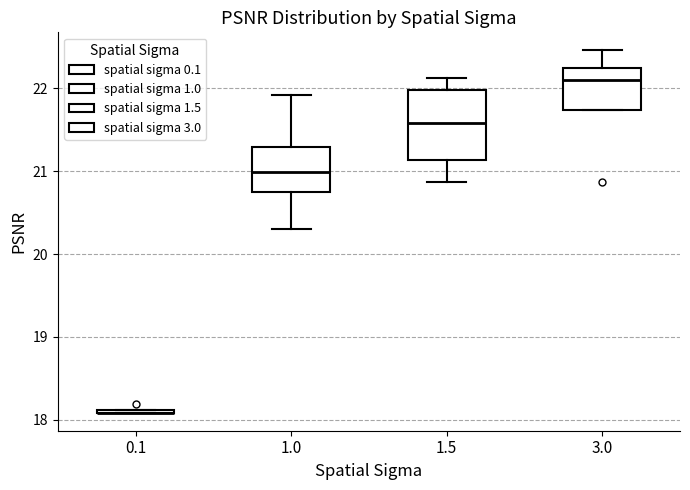

Reading left to right, read every box against the y-axis: the position of its median line, the range the box covers, and the ends of its whiskers. The values are not printed on the chart, so give them approximately, as read against the axis.

0.1: box collapsed to a line at 18.1, whiskers 18.1 to 18.1
1.0: median 21.0, box 20.7 to 21.3, whiskers 20.3 to 21.9
1.5: median 21.6, box 21.1 to 22.0, whiskers 20.9 to 22.1
3.0: median 22.1, box 21.7 to 22.2, whiskers 21.7 to 22.5